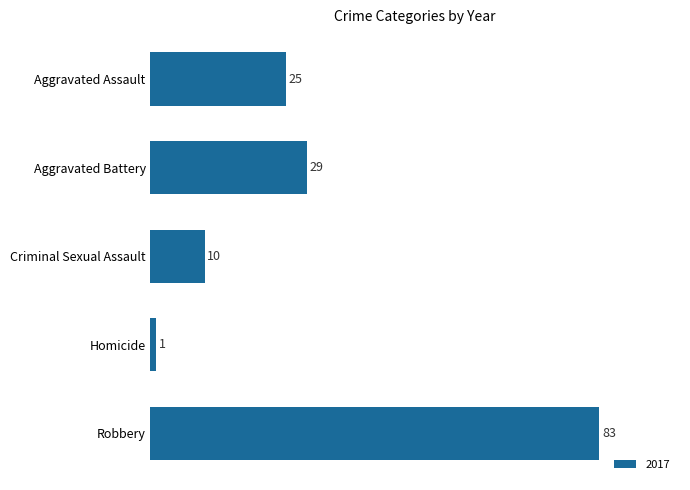

Which has a higher value, Homicide or Robbery?

Robbery